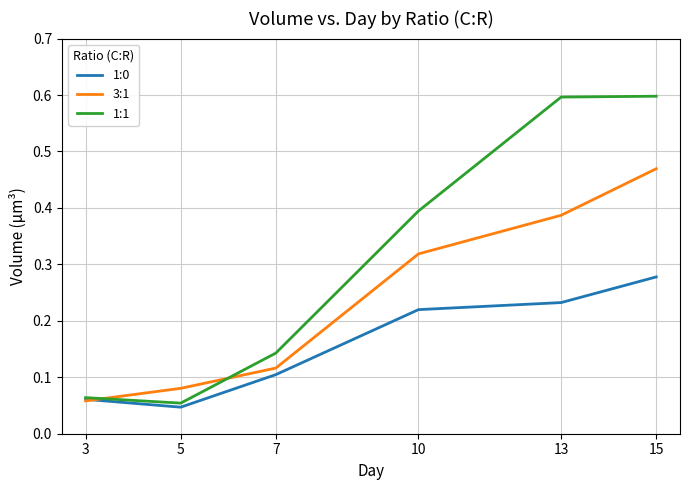

Count the 1:0 values in the range 0 to 1.

6